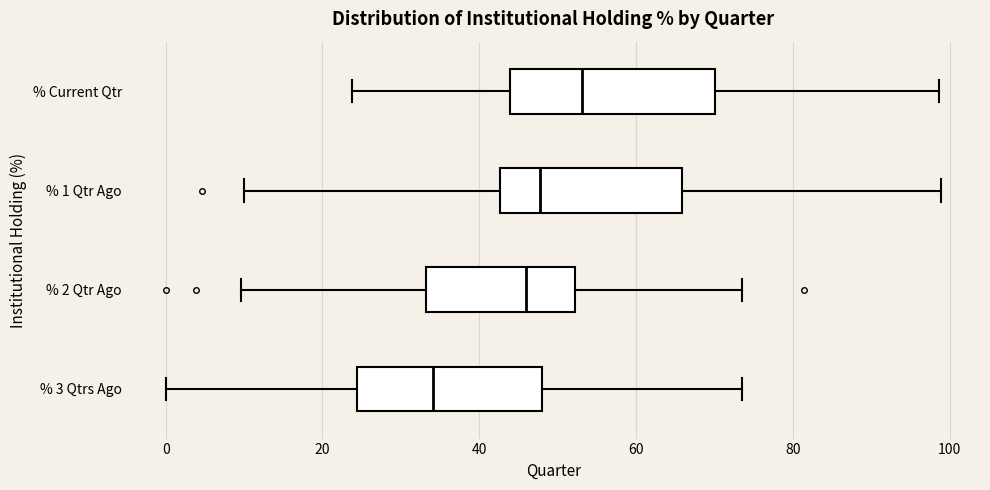

Reading bottom to top, transcribe this box plot: for each box, give where its median line is, the range the box spans, and where its two whiskers end, as read against the x-axis. The values are not printed on the chart, so give them approximately, as read against the axis.

% 3 Qtrs Ago: median 34, box 24 to 48, whiskers 0 to 74
% 2 Qtr Ago: median 46, box 34 to 52, whiskers 10 to 74
% 1 Qtr Ago: median 48, box 42 to 66, whiskers 10 to 98
% Current Qtr: median 54, box 44 to 70, whiskers 24 to 98